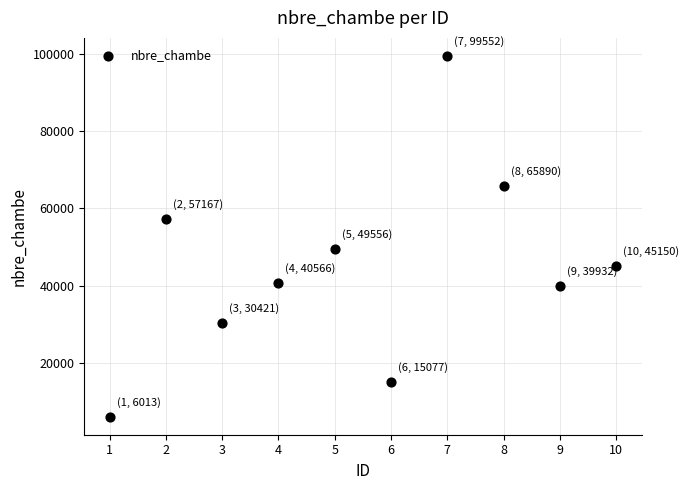

What is the range of X values (max minus min)?

9